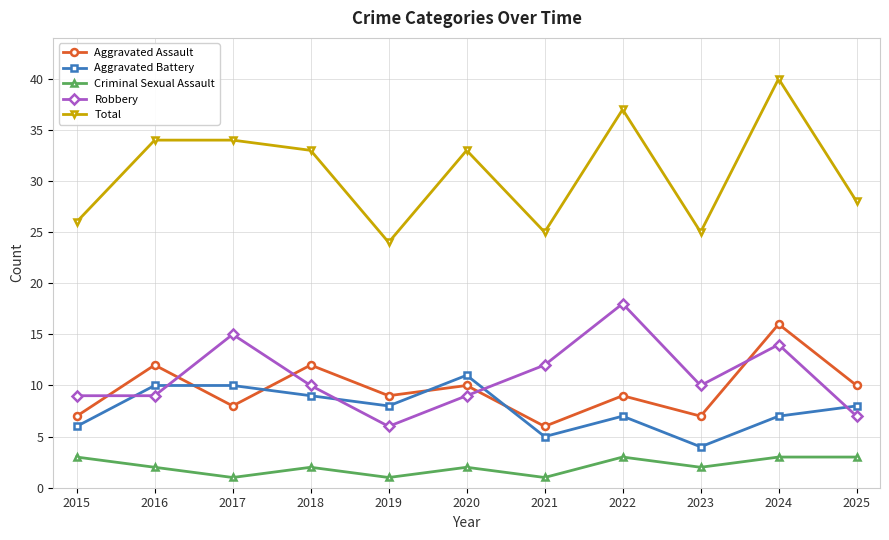

What is the value of the Aggravated Battery point at the 3rd from the left?

10